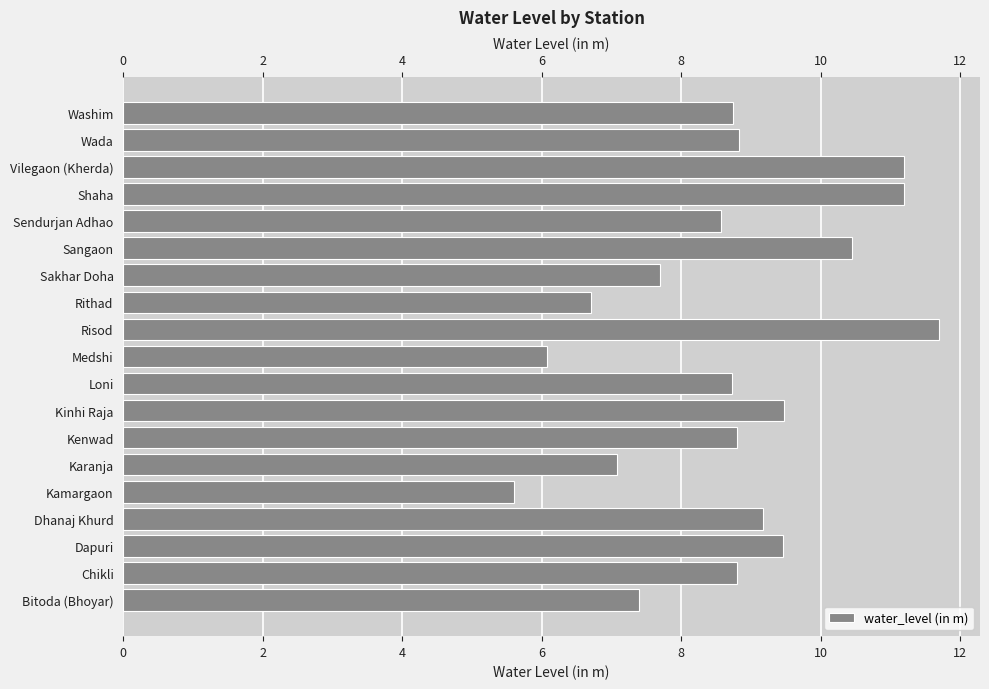

Does the chart contain any negative values?

No